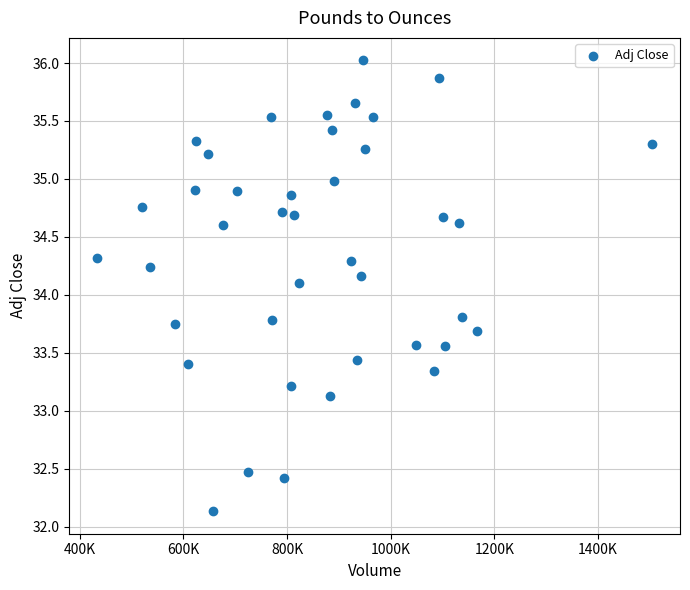

What is the range of Y values (max minus min)?

3.9